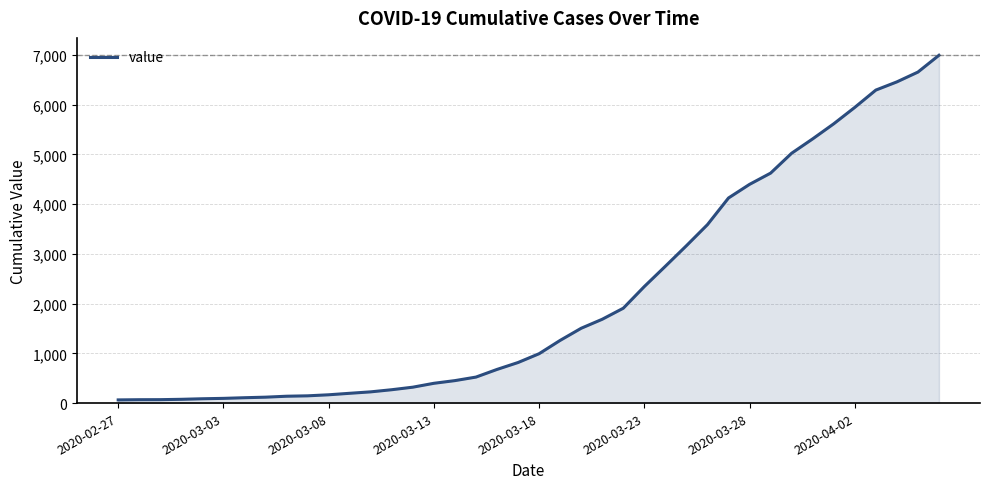

What is the difference between the maximum and minimum values?

6931